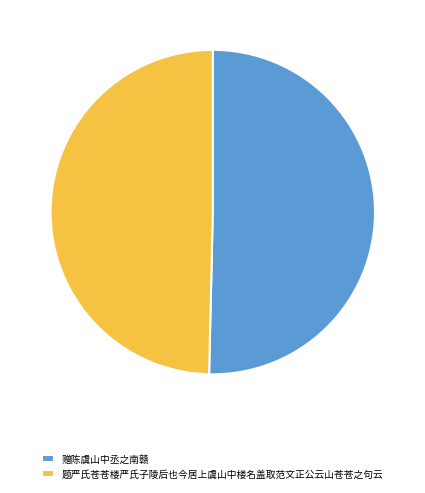

Rank the categories by value from highest to lowest.

赠陈虞山中丞之南赣, 题严氏苍苍楼严氏子陵后也今居上虞山中楼名盖取范文正公云山苍苍之句云